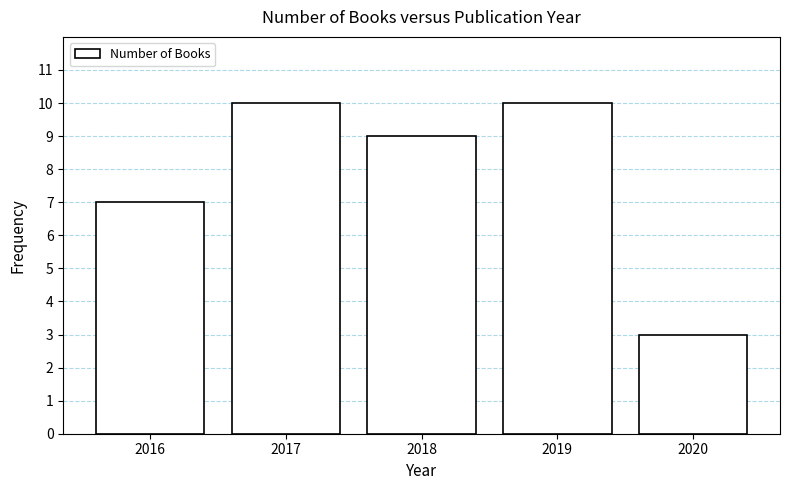

Reading left to right, extract all data points from this chart.

2016=7	2017=10	2018=9	2019=10	2020=3